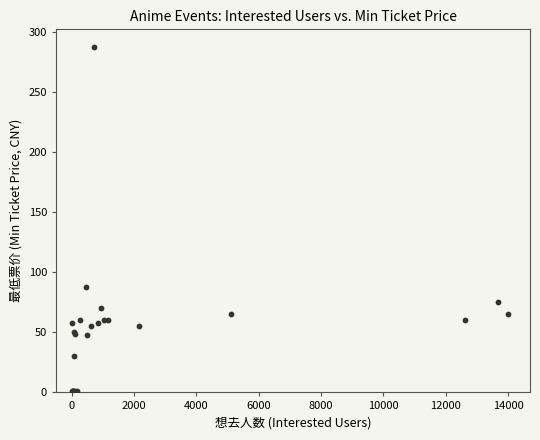

What Y value in the scatter plot is closest to 144?

88.0